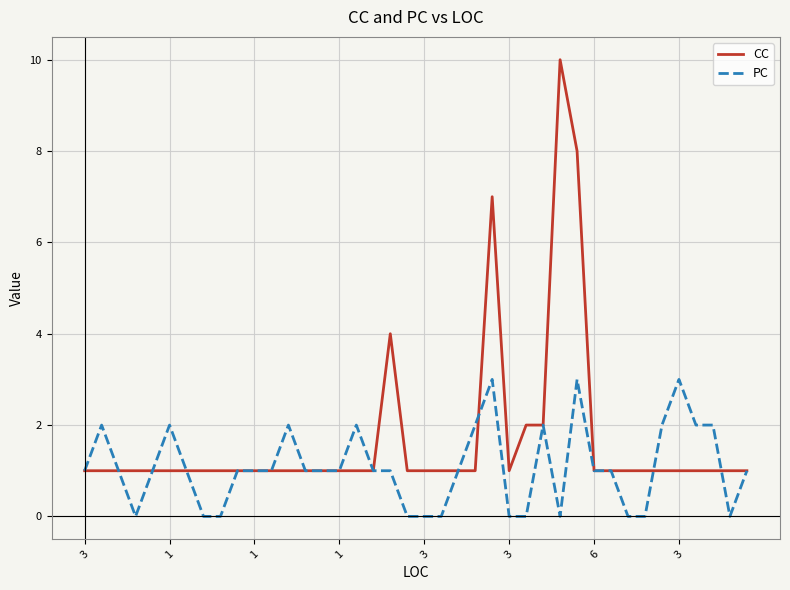

Does the chart display data point markers on the line(s)?

No